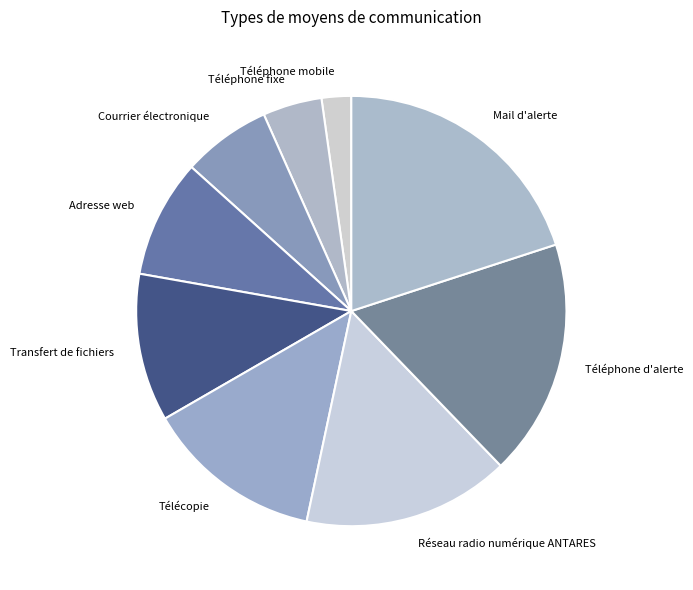

Combined, do Transfert de fichiers and Téléphone mobile account for over 50%?

No